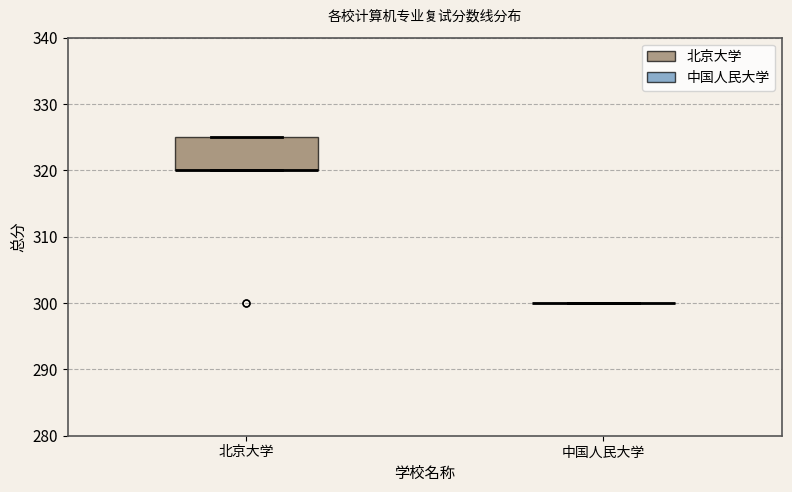

Reading left to right, transcribe this box plot: for each box, give where its median line is, the range the box spans, and where its two whiskers end, as read against the y-axis. The values are not printed on the chart, so give them approximately, as read against the axis.

北京大学: median 320 (drawn on the box's lower edge), box 320 to 325, whiskers 320 to 325
中国人民大学: box collapsed to a line at 300, whiskers 300 to 300